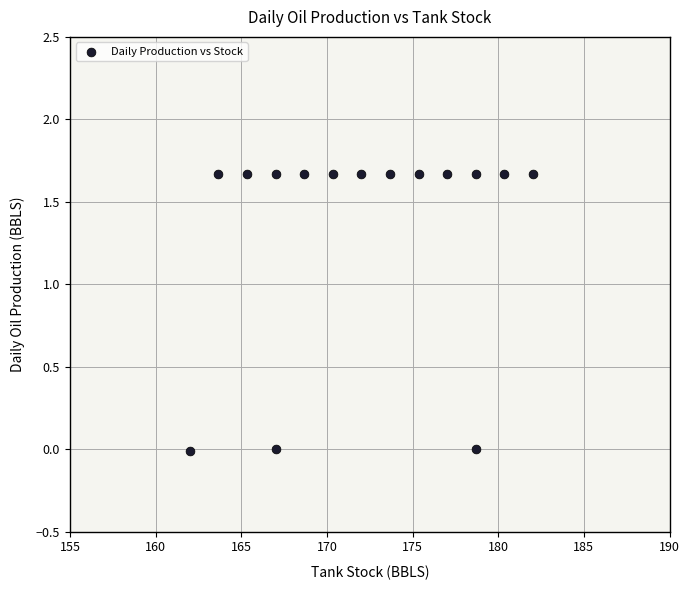

What is the range of X values (max minus min)?

20.0